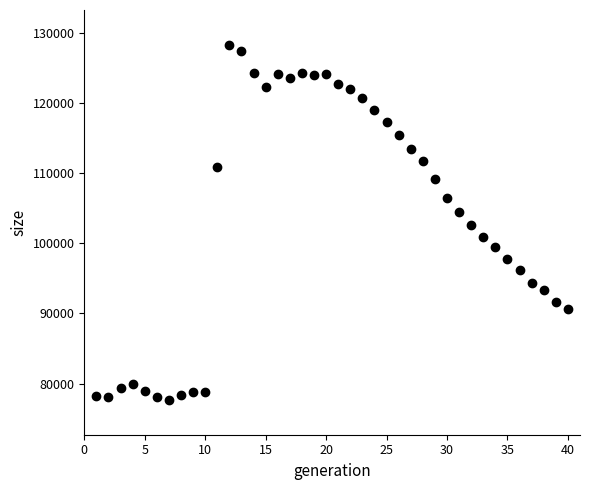

What is the range of Y values (max minus min)?

50585